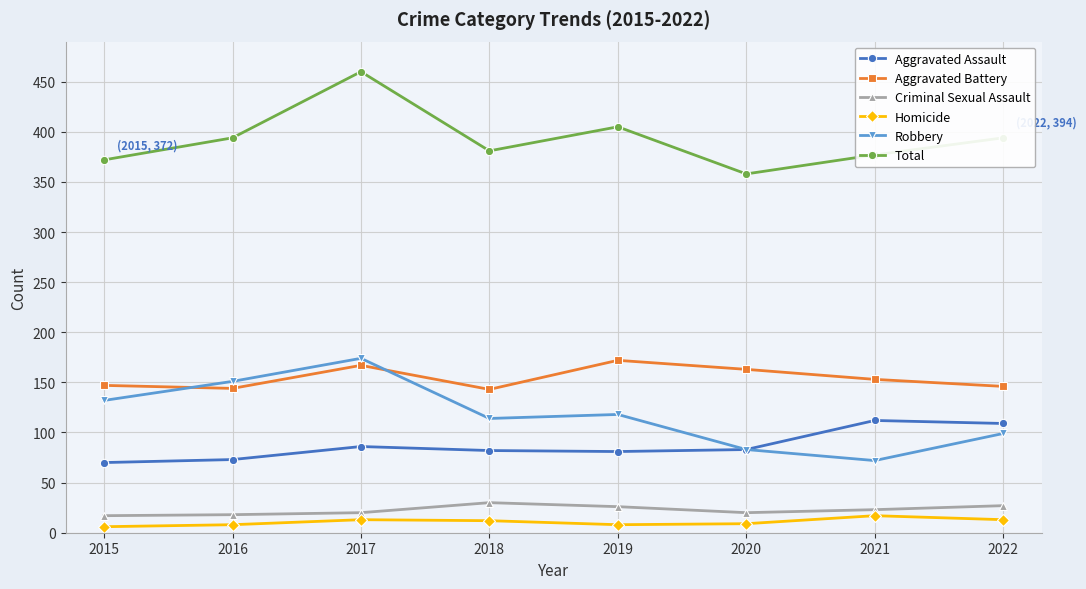

Where does the Criminal Sexual Assault series first go above 23?

2018